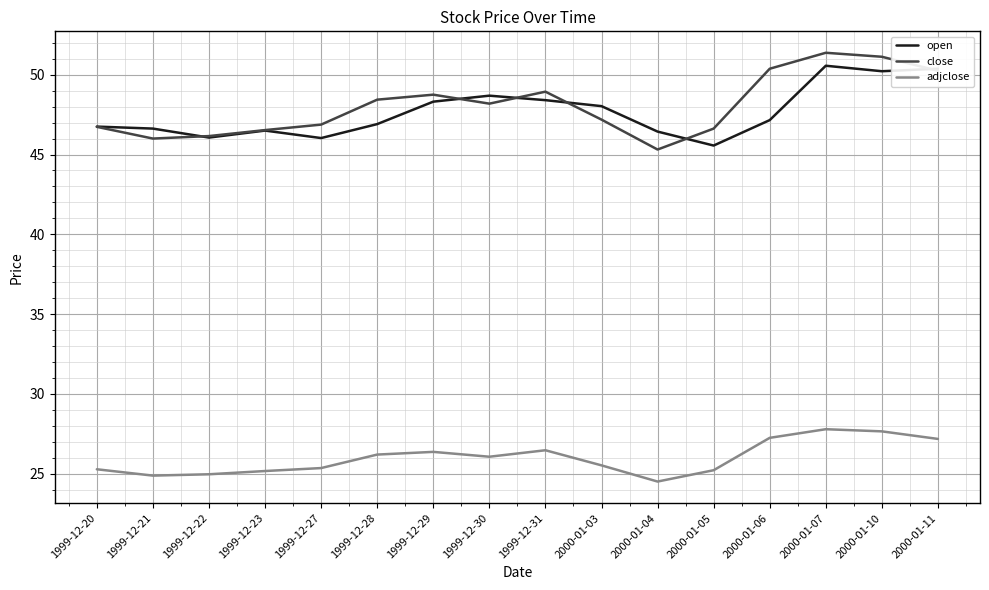

How many distinct data groups are displayed?

3